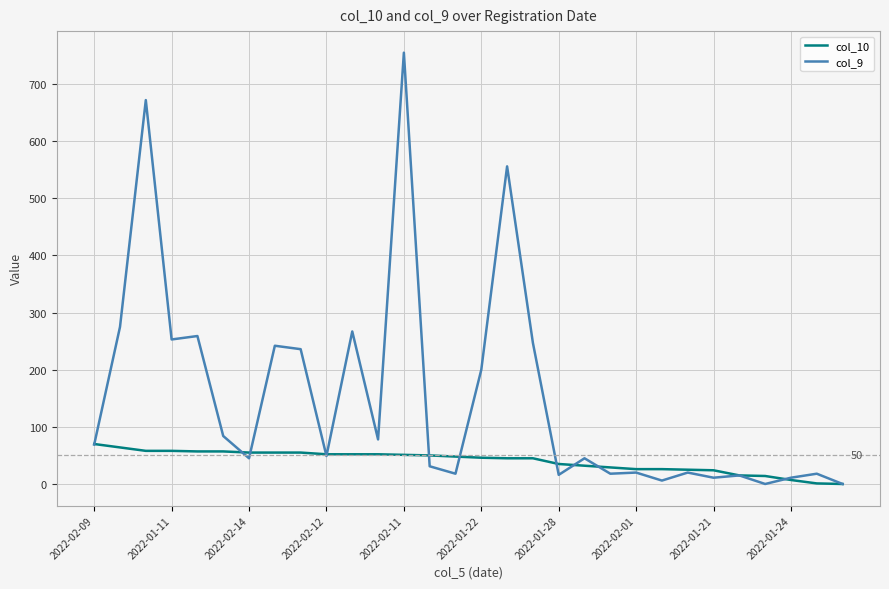

What is the difference between the second highest and minimum values in the col_9 series?

672